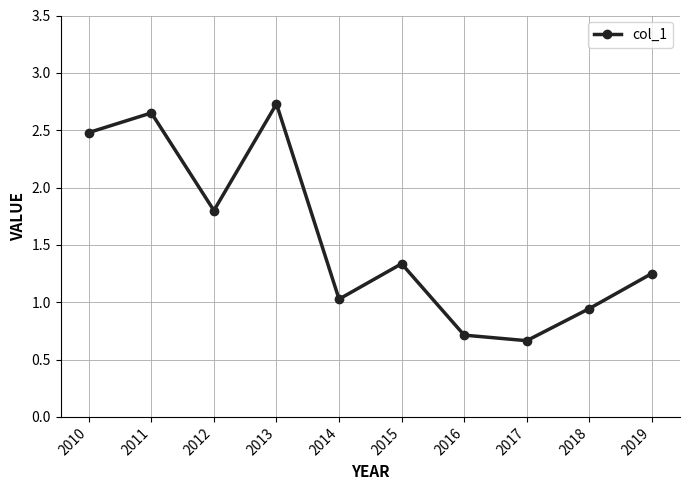

Which category has the highest value across all series?

2013